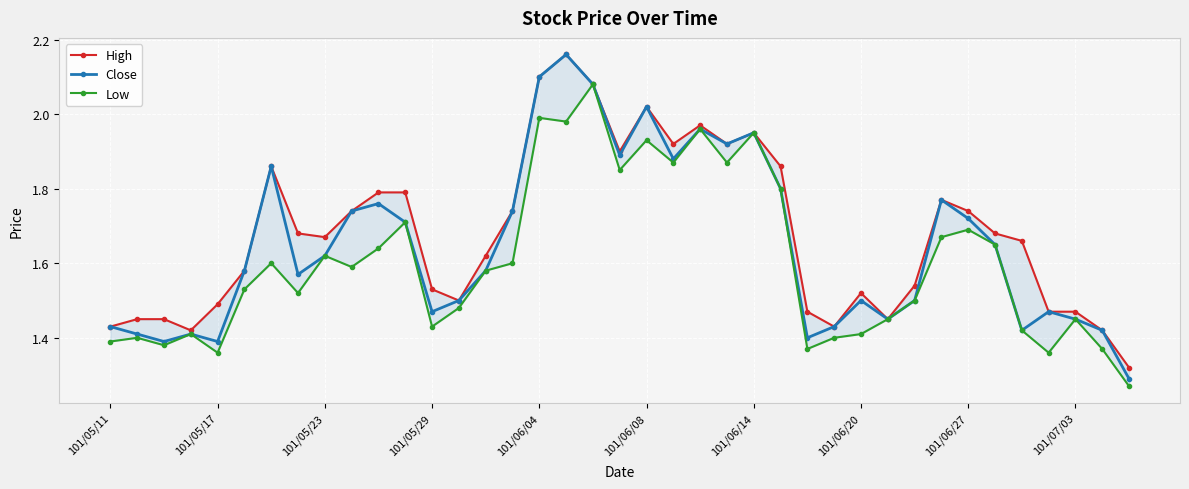

What is the lowest value of the Low series?

1.3